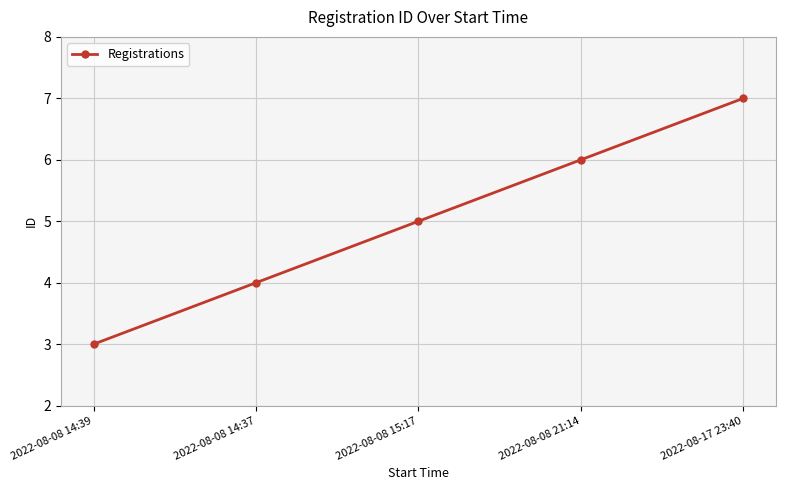

How many distinct data groups are displayed?

1